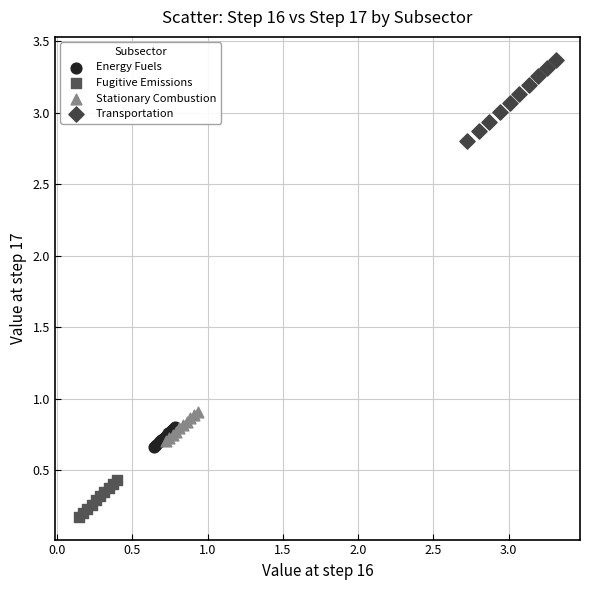

Which series reaches the minimum Y coordinate?

Fugitive Emissions